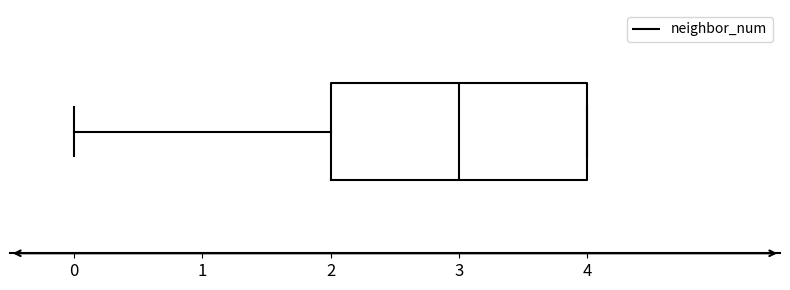

Read this box plot against the x-axis: the position of the median line, the range covered by the box, and the ends of both whiskers. The values are not printed on the chart, so give them approximately, as read against the axis.

median 3, box 2 to 4, whiskers 0 to 4